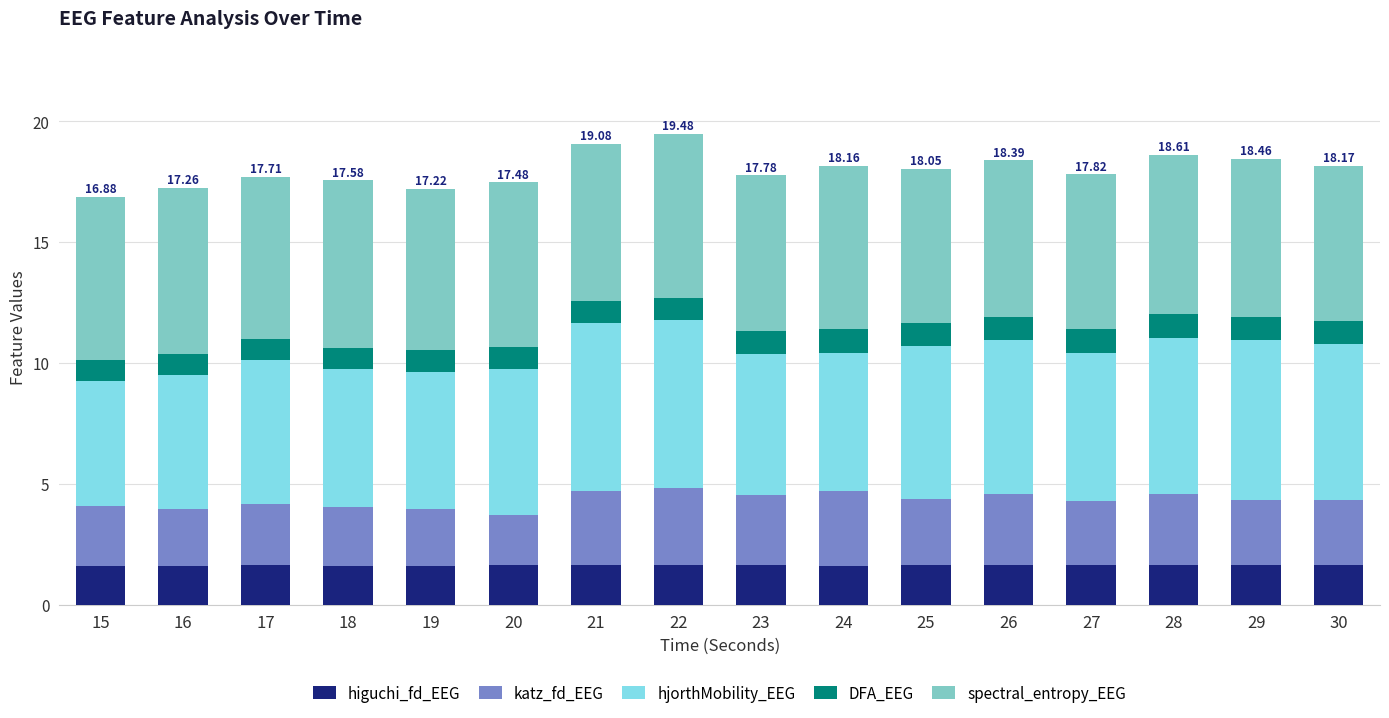

What is the total value across all series at 21?

19.1